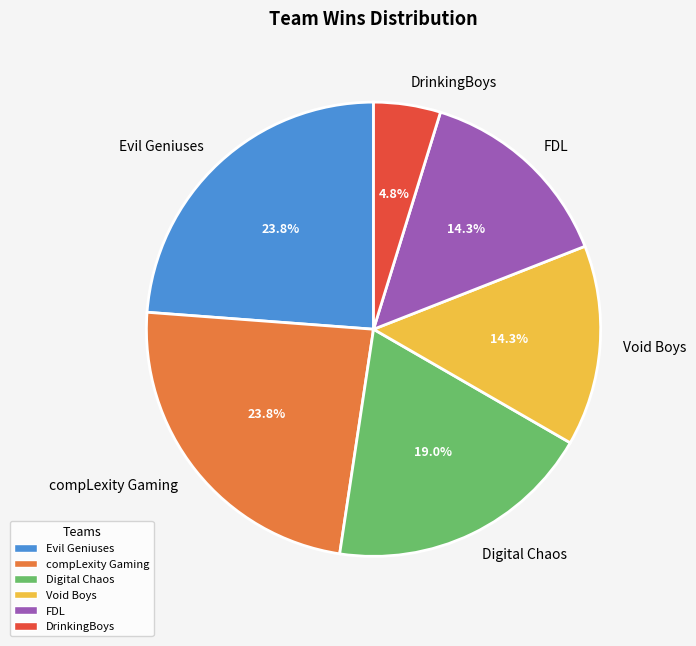

Which slice is the smallest?

DrinkingBoys